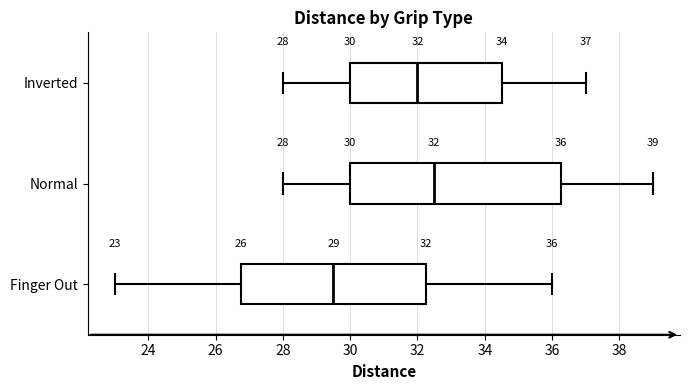

Which box is the widest, from its left edge to its right edge?

Normal